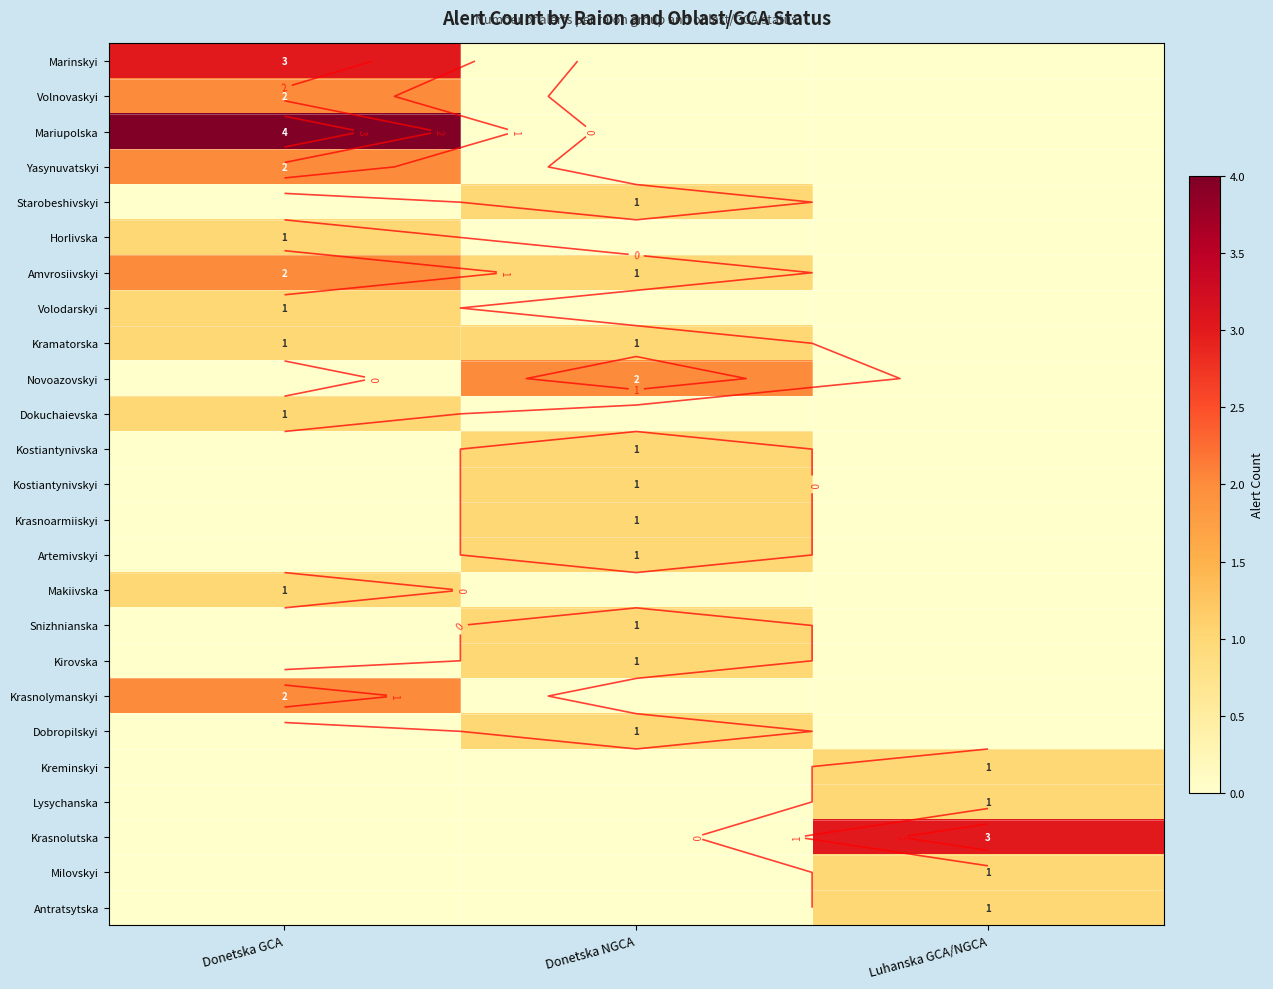

Is the value of Makiivska at Donetska NGCA greater than the value of Kirovska at Donetska GCA?

No